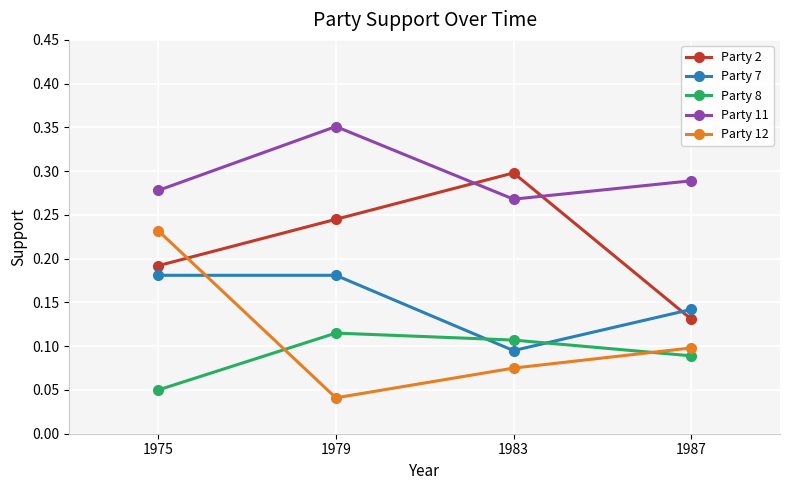

At which label does Party 12 reach its minimum?

1979